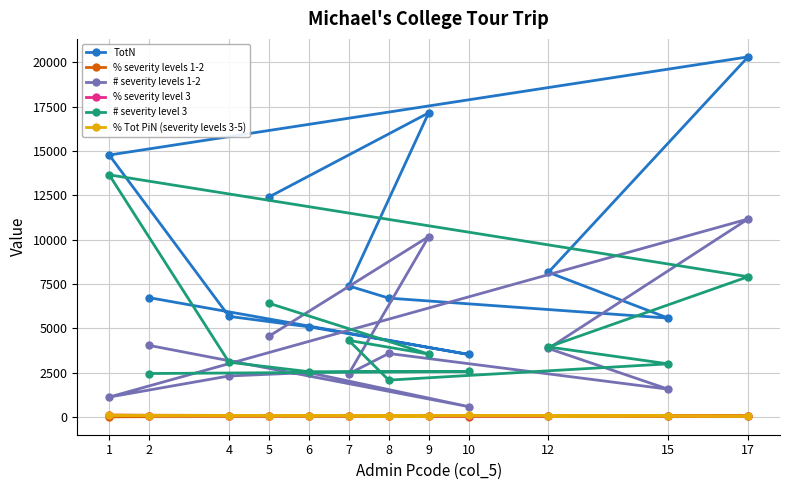

How many lines are shown in the chart?

6